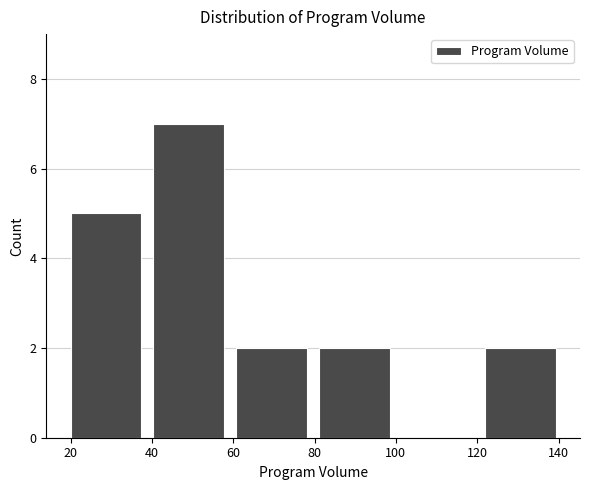

Reading left to right, transcribe this chart: for each bar, give the range it covers on the x-axis and its height. Neither the bar edges nor the heights are printed on the chart, so give them approximately, as read against the axes.

18 to 38: 5
38 to 60: 7
60 to 80: 2
80 to 100: 2
100 to 120: 0
120 to 140: 2